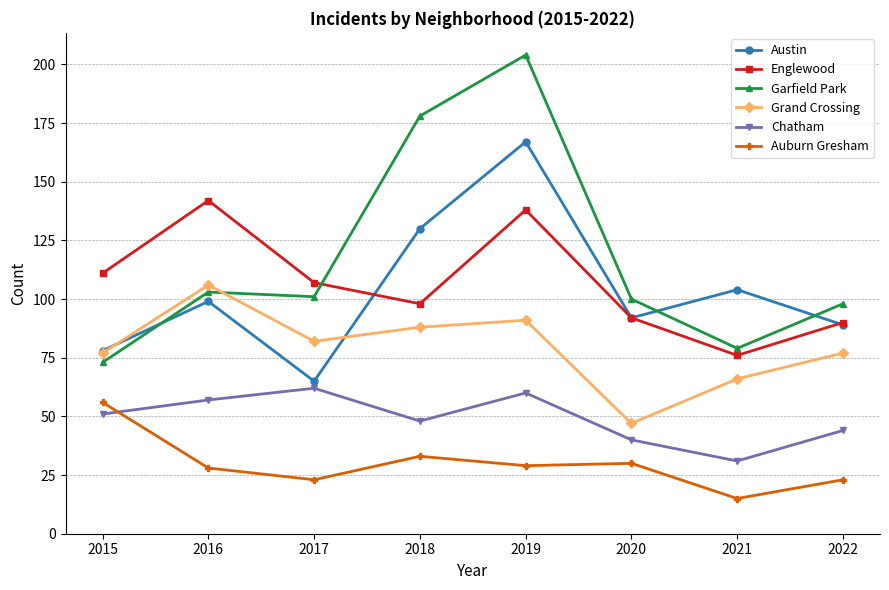

Which label corresponds to the smallest value in the chart?

2021